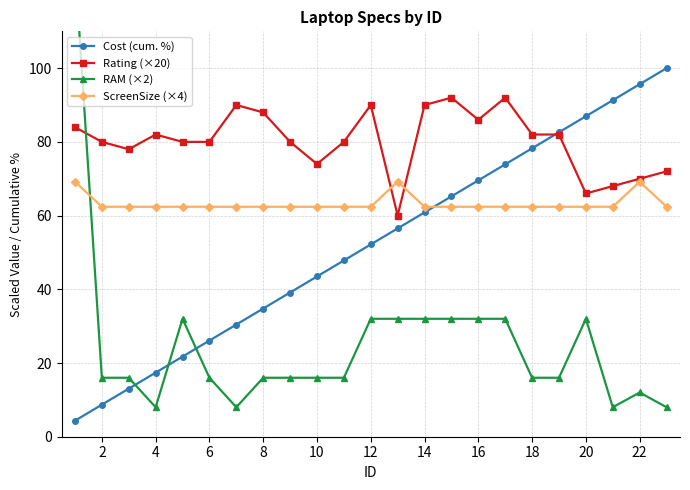

True or false: ScreenSize (×4) has more than 0 points higher than both neighbors.

True